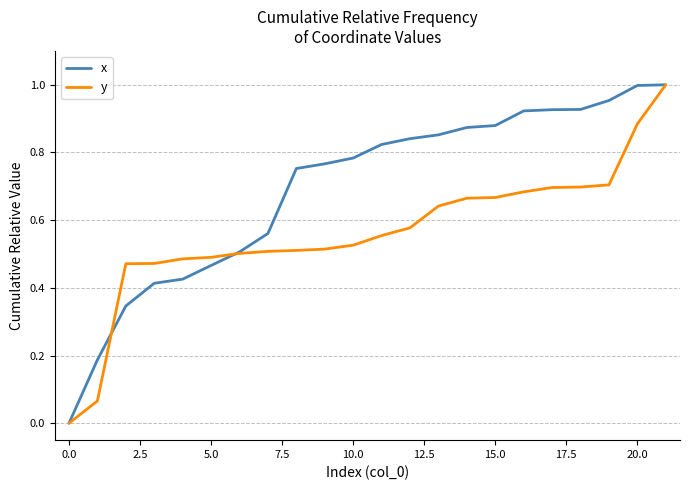

Which series has the largest total across all categories?

x